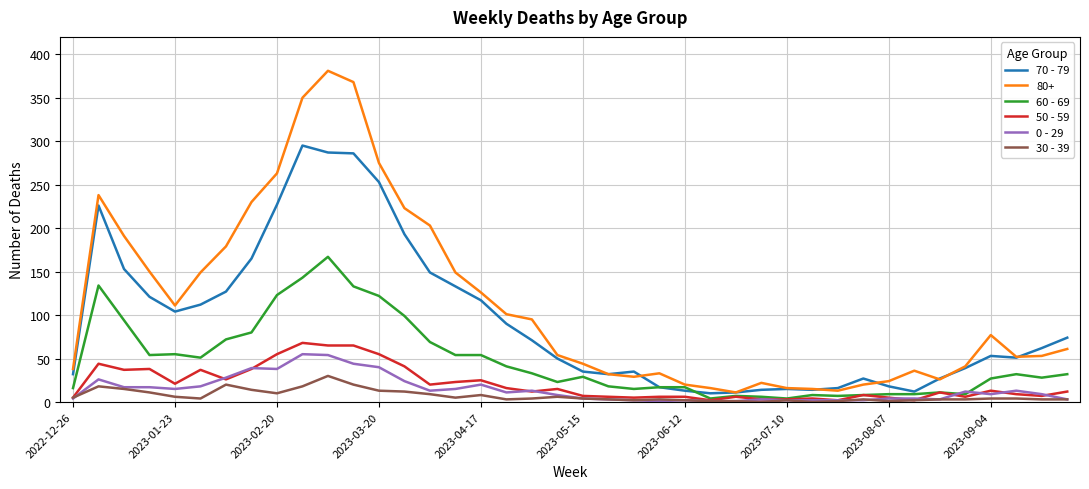

Which series has the widest spread of values?

80+